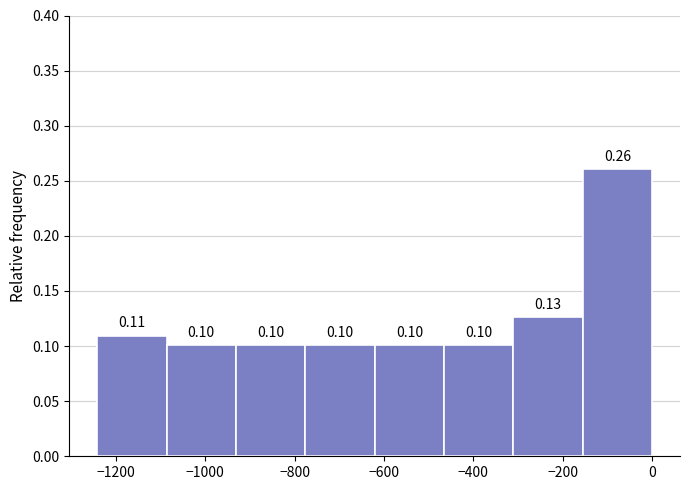

Which range on the x-axis has the tallest bar?

-160 to 0